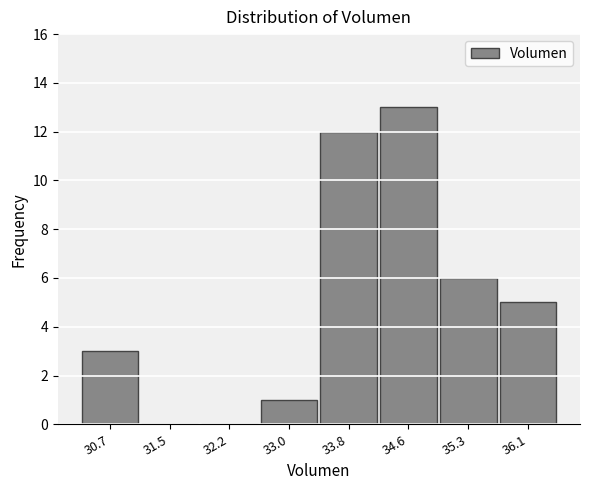

Reading left to right, what are all the values shown in this chart?

30.7=3	31.5=0	32.2=0	33.0=1	33.8=12	34.6=13	35.3=6	36.1=5